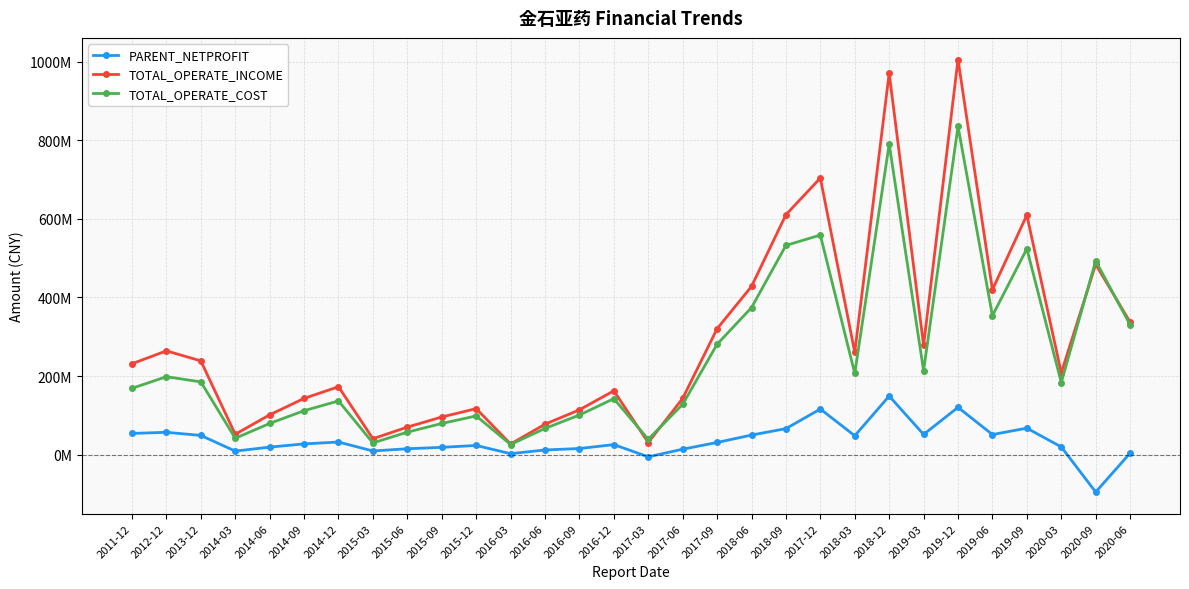

Is this an area chart (filled region under the line)?

No